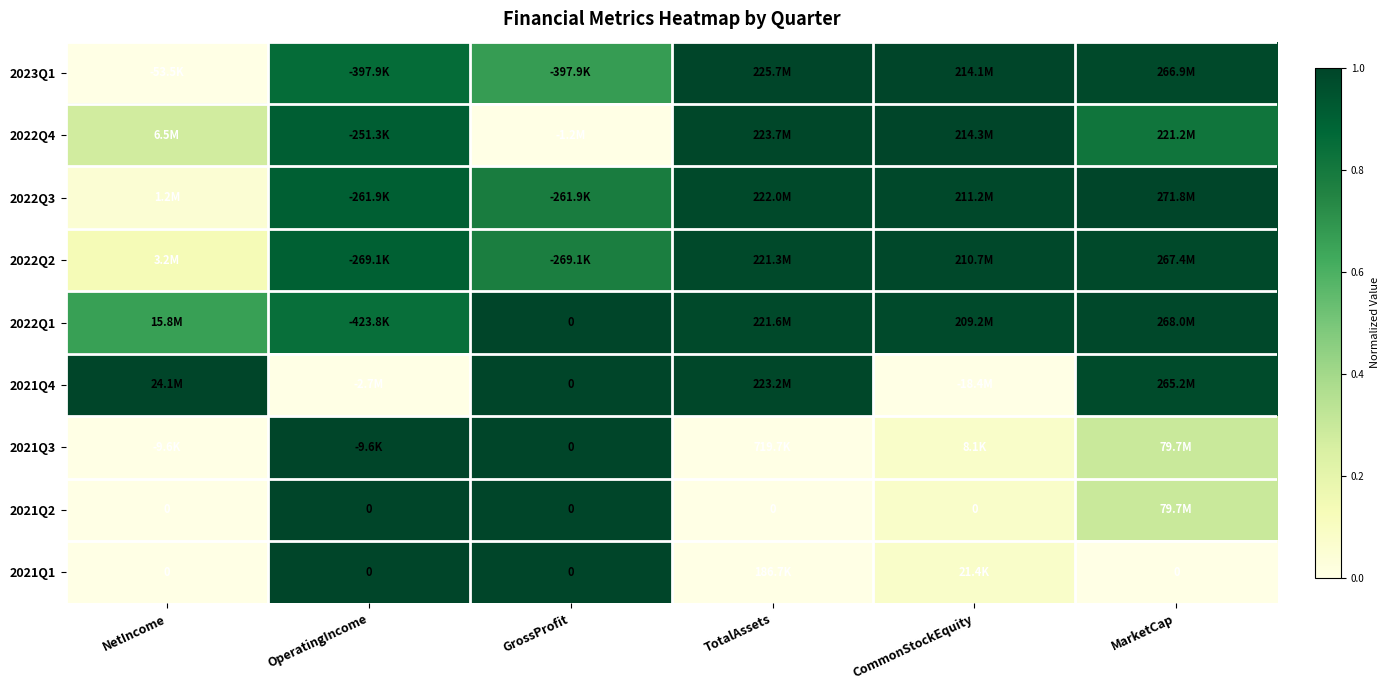

What is the spread (max minus min) of values at MarketCap?

1.0